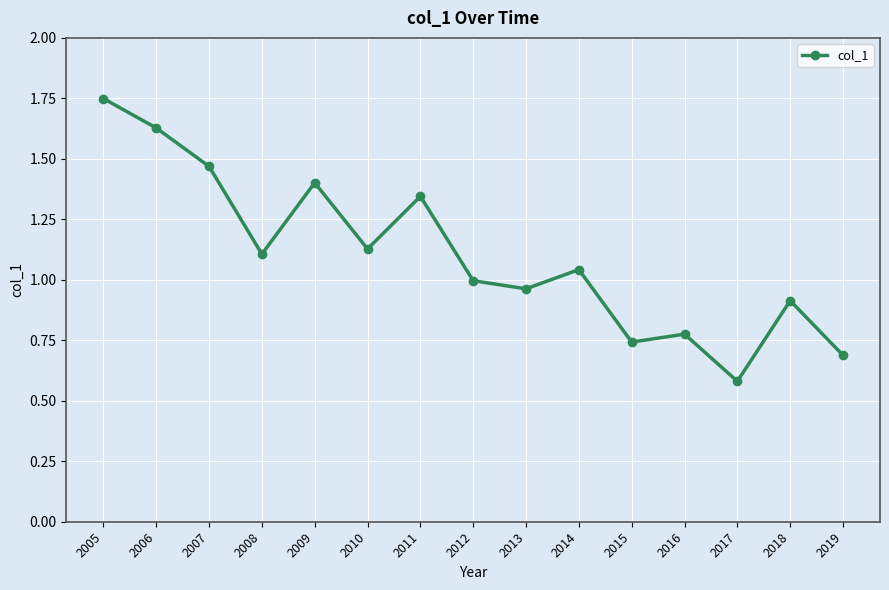

Where is the first local maximum?

2009